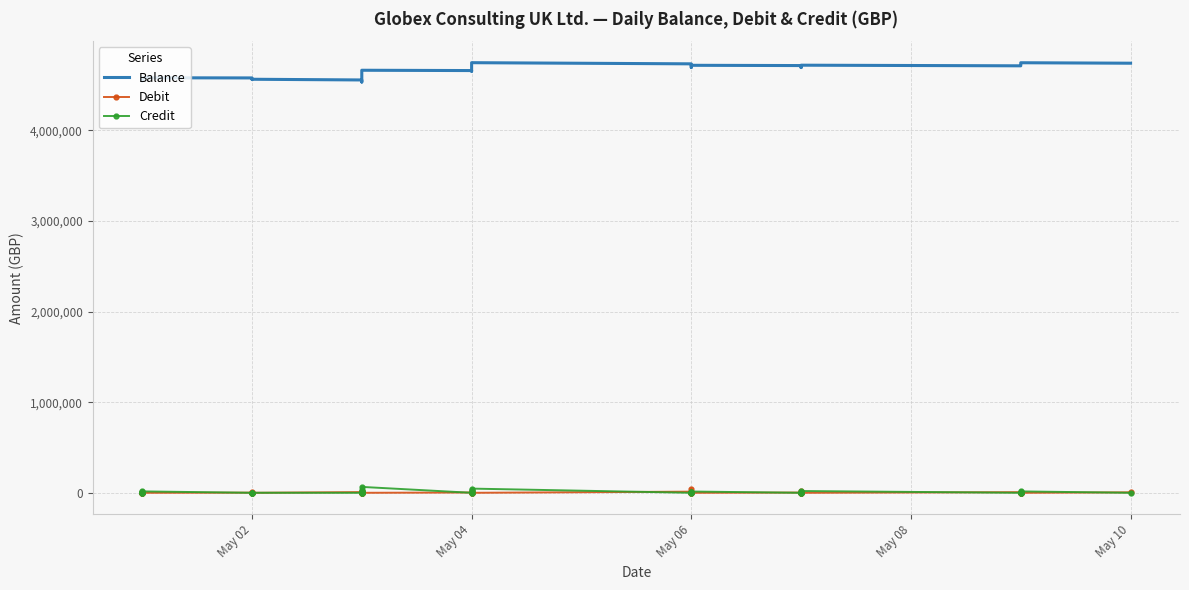

Reading left to right, extract all data points from this chart.

Balance: 4548969.1	4545501.0	4546053.7	4555005.3	4565140.0	4580664.5	4578840.3	4576984.3	4563608.4	4564152.9	4556394.7	4533668.4	4534726.5	4544419.4	4557182.5	4572745.8	4598435.1	4663540.3	4660133.2	4652639.6	4670096.7	4700754.8	4747046.5	4734330.2	4694673.8	4699100.0	4704061.9	4718163.1	4715326.1	4693136.4	4694680.6	4699763.2	4719385.5	4712487.6	4712876.1	4713729.2	4719370.8	4731043.0	4746459.7	4741282.0
Debit: 2500.0	3468.2	0.0	0.0	0.0	0.0	1824.2	1856.0	13375.9	0.0	7758.2	22726.2	0.0	0.0	0.0	0.0	0.0	0.0	3407.1	7493.6	0.0	0.0	0.0	12716.4	39656.3	0.0	0.0	0.0	2836.9	22189.7	0.0	0.0	0.0	6897.9	0.0	0.0	0.0	0.0	0.0	5177.7
Credit: 0.0	0.0	552.7	8951.7	10134.6	15524.5	0.0	0.0	0.0	544.5	0.0	0.0	1058.1	9692.9	12763.2	15563.2	25689.3	65105.2	0.0	0.0	17457.1	30658.1	46291.8	0.0	0.0	4426.1	4962.0	14101.1	0.0	0.0	1544.2	5082.5	19622.3	0.0	388.6	853.1	5641.6	11672.1	15416.7	0.0